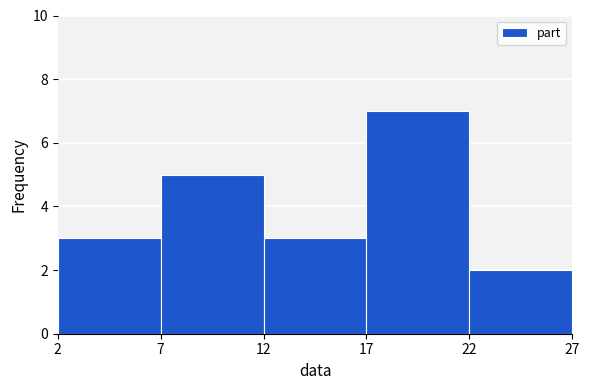

Reading left to right, list every bar in this chart as the range it spans on the x-axis followed by its height. The values are not printed on the chart, so give them approximately, as read against the axis.

2 to 7: 3
7 to 12: 5
12 to 17: 3
17 to 22: 7
22 to 27: 2